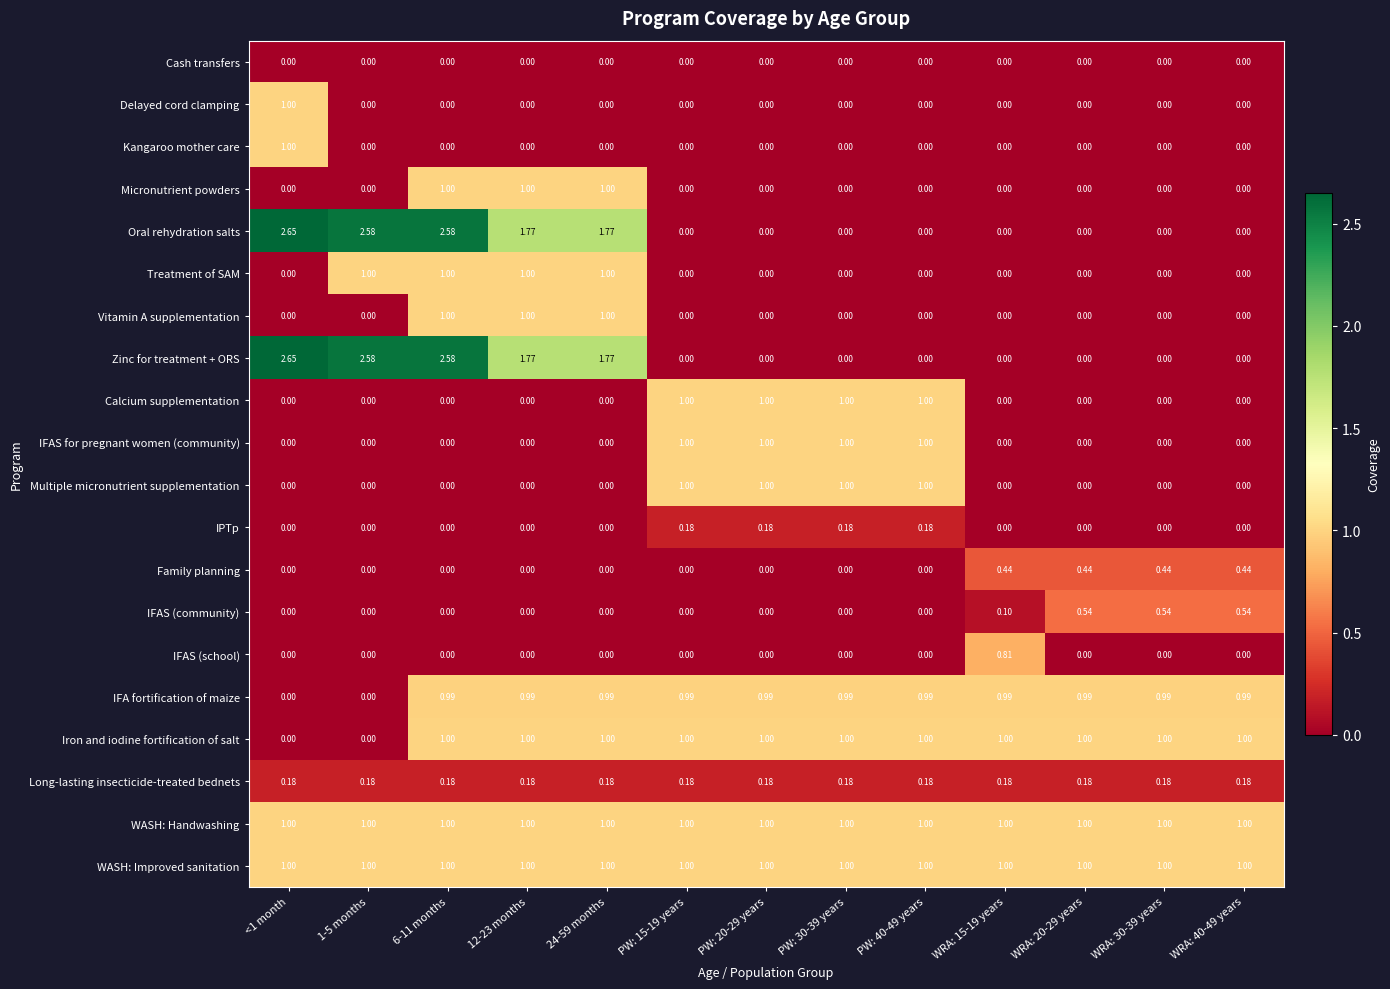

Is the value of IFAS (community) at PW: 30-39 years greater than the value of WASH: Handwashing at PW: 30-39 years?

No